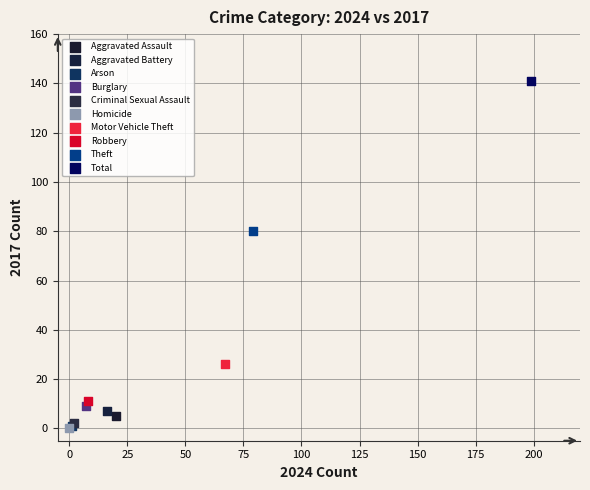

What are all the series names shown in the legend?

Aggravated Assault, Aggravated Battery, Arson, Burglary, Criminal Sexual Assault, Homicide, Motor Vehicle Theft, Robbery, Theft, Total